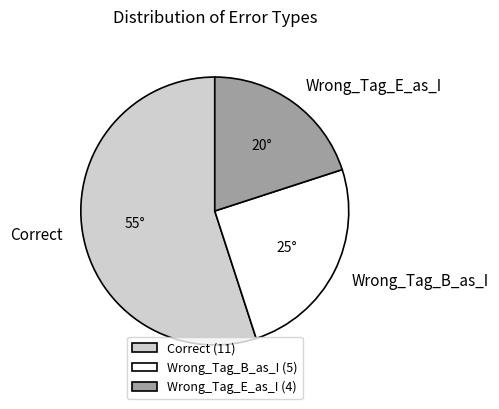

Is the sum of Wrong_Tag_B_as_I and Wrong_Tag_E_as_I greater than half?

No